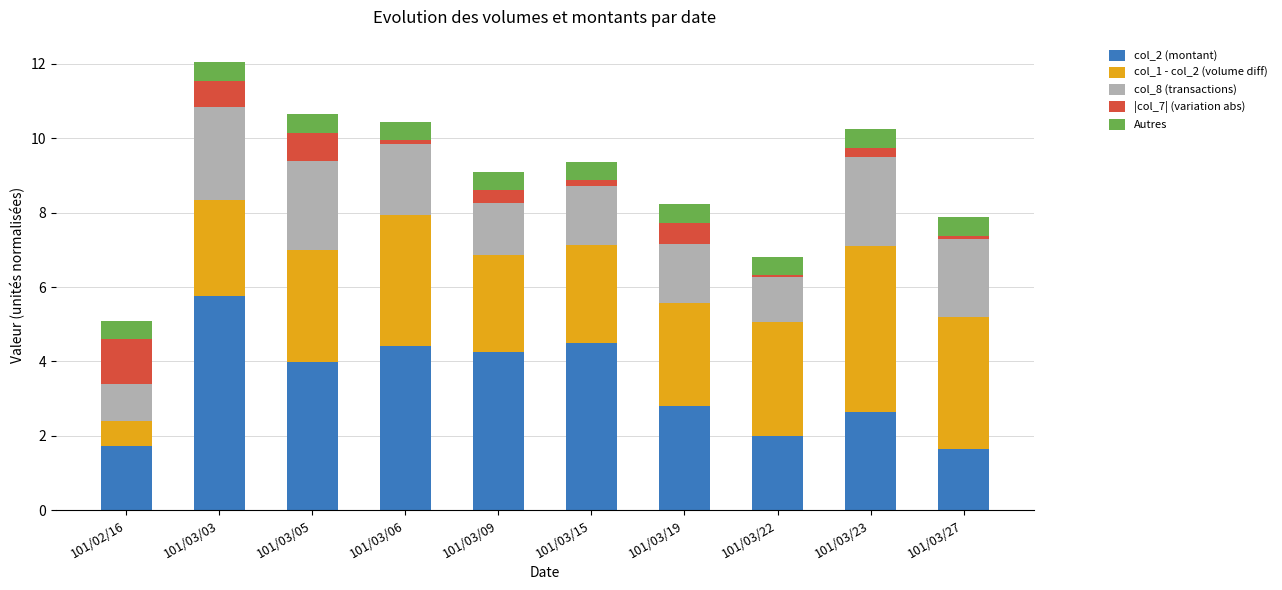

The value of col_2 (montant) at 101/03/27 is 1.6. True or false?

True